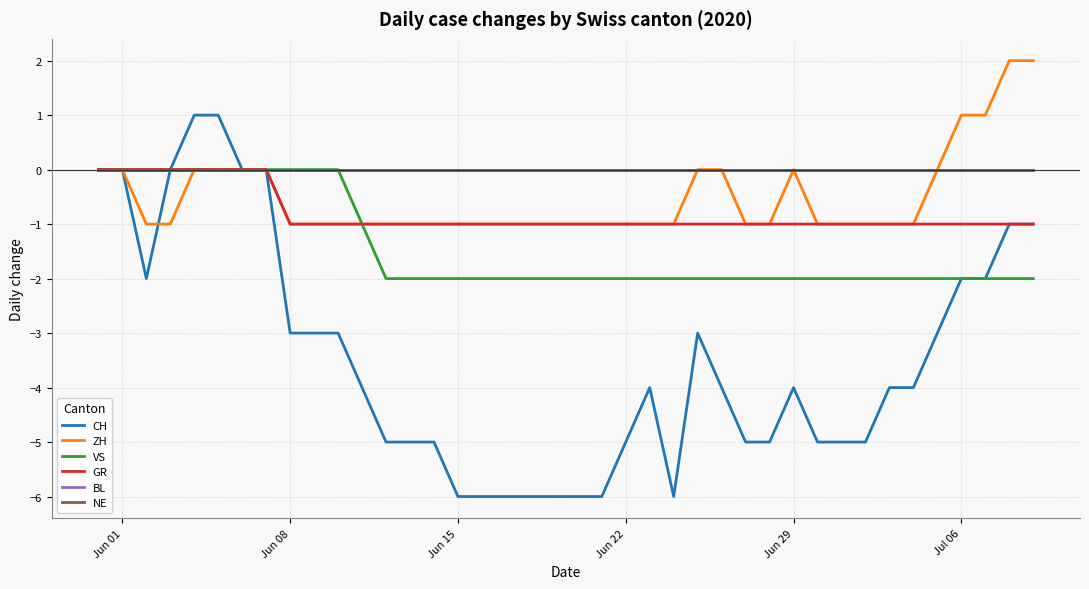

List the series in order of their peak value, highest first.

ZH, CH, VS, GR, BL, NE